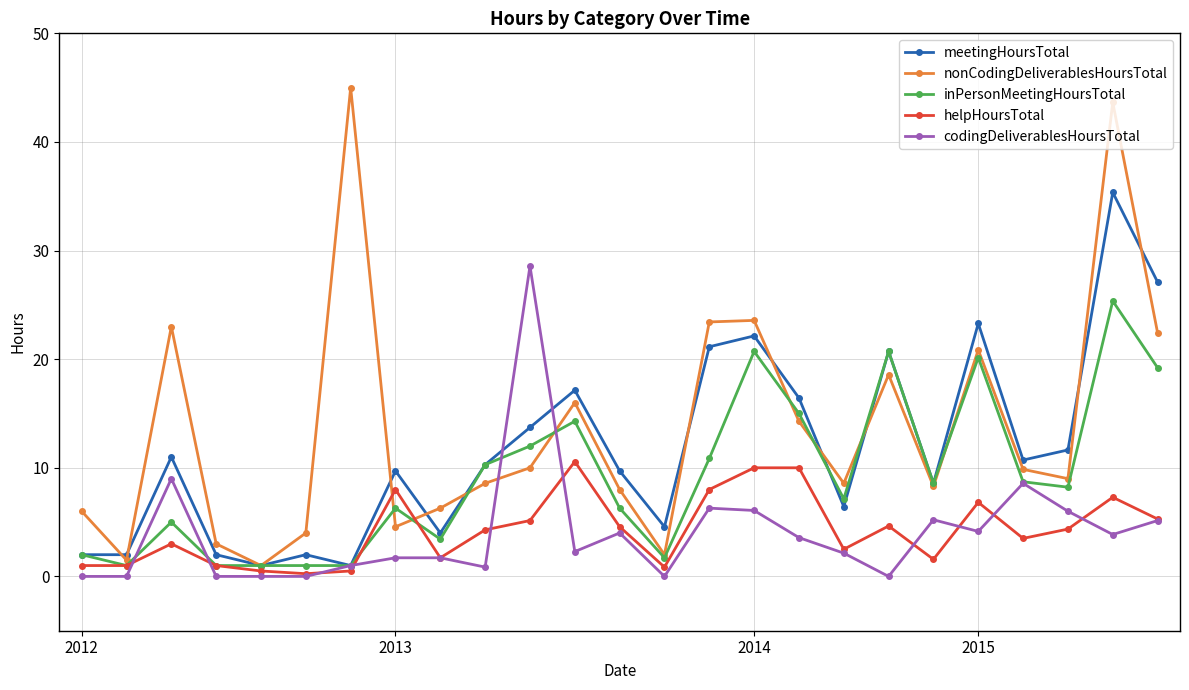

Which series has the largest range (max minus min)?

nonCodingDeliverablesHoursTotal